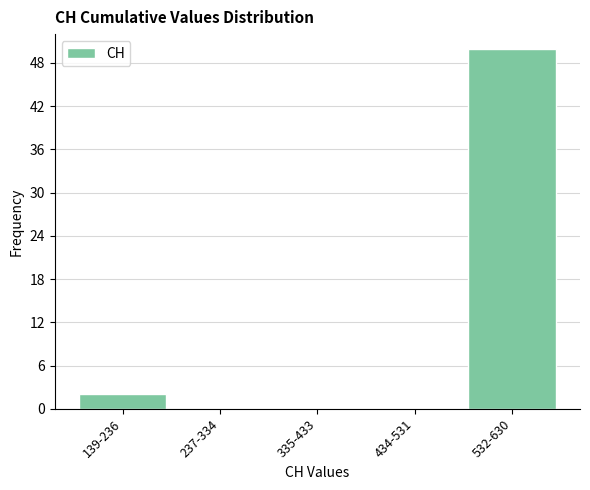

Reading right to left, list all the values displayed in this chart.

532-630=50	434-531=0	335-433=0	237-334=0	139-236=2